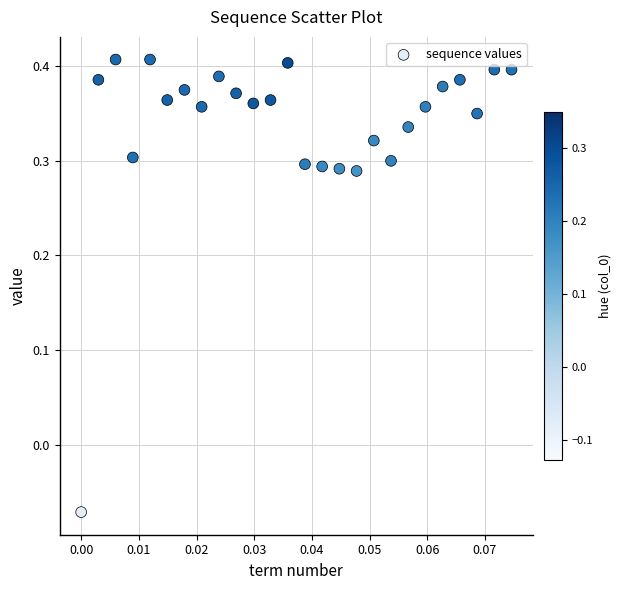

What is the range of Y values (max minus min)?

0.5